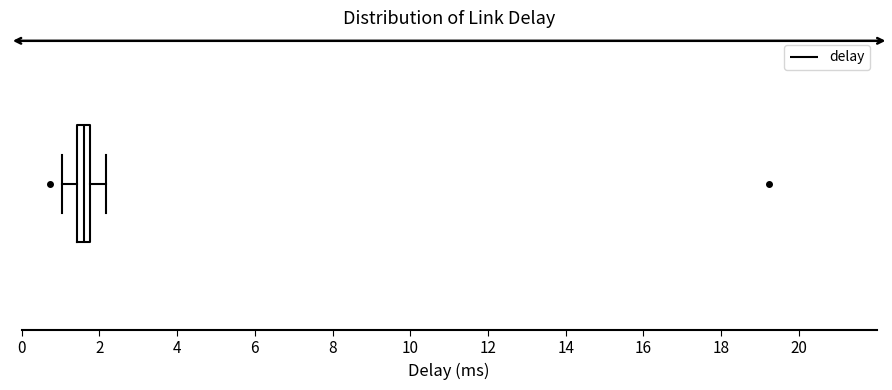

Read this box plot against the x-axis: the position of the median line, the range covered by the box, and the ends of both whiskers. The values are not printed on the chart, so give them approximately, as read against the axis.

median 1.6, box 1.4 to 1.8, whiskers 1.0 to 2.2